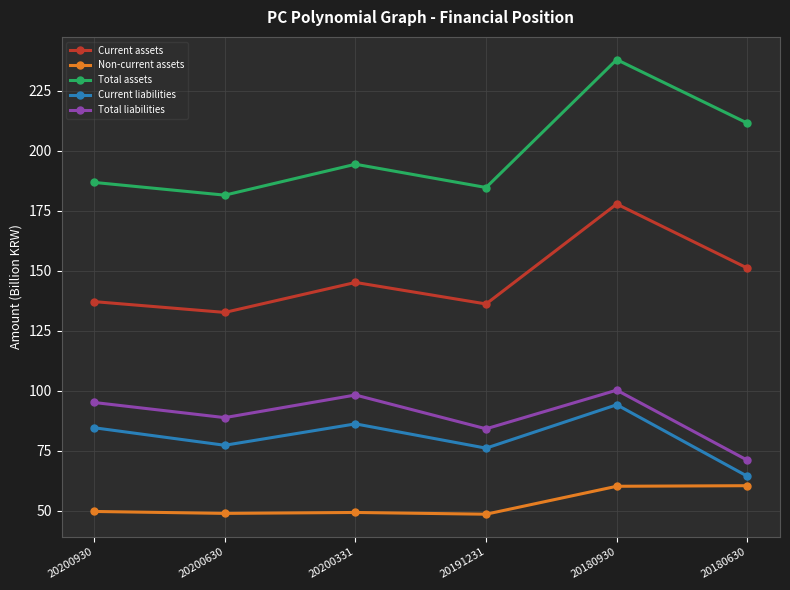

How many values in the Current liabilities series exceed 84?

3